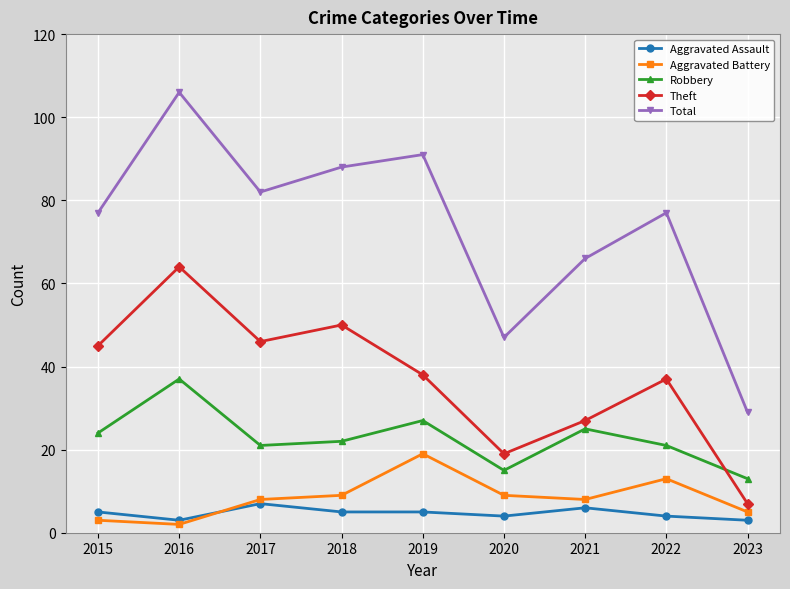

What is the difference between the maximum and minimum values in the Theft series?

57